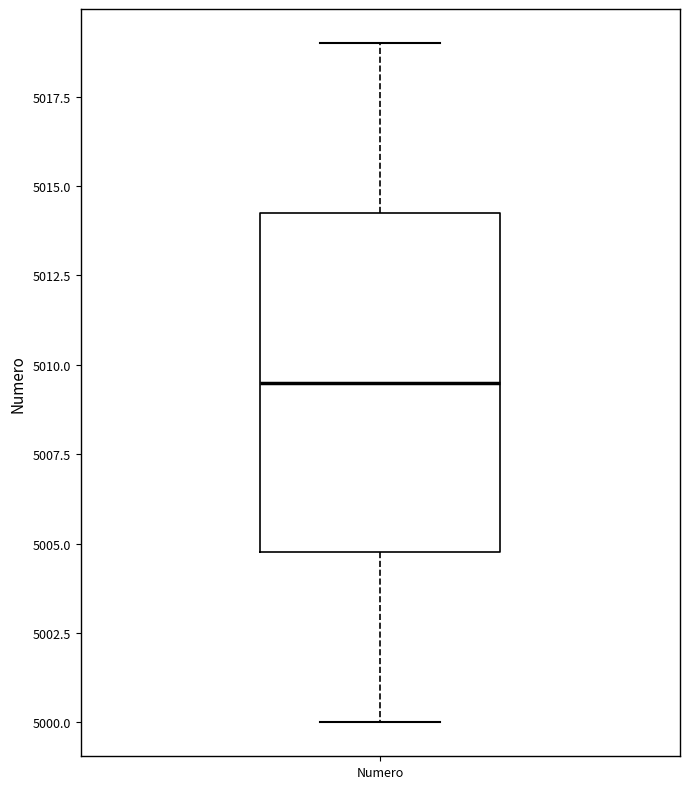

Transcribe this box plot: give where the median line is, the range the box spans, and where the two whiskers end, as read against the y-axis. The values are not printed on the chart, so give them approximately, as read against the axis.

median 5009.5, box 5005.0 to 5014.5, whiskers 5000.0 to 5019.0